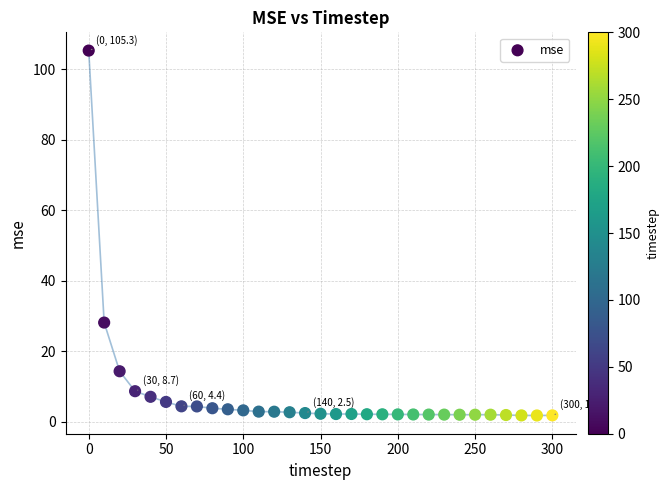

What is the range of Y values (max minus min)?

103.5